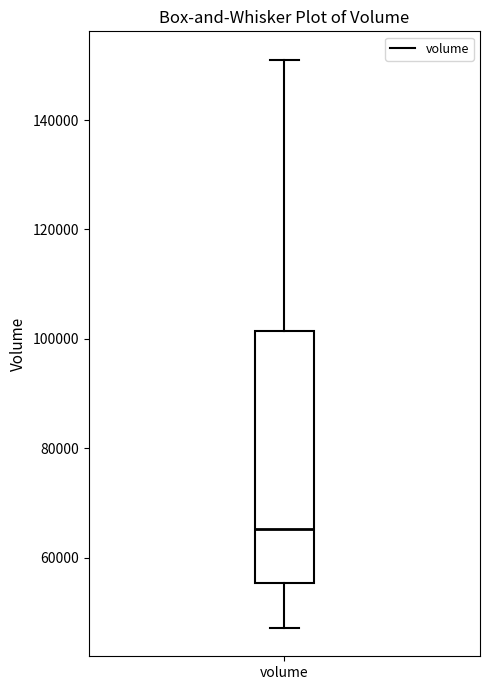

Read this box plot against the y-axis: the position of the median line, the range covered by the box, and the ends of both whiskers. The values are not printed on the chart, so give them approximately, as read against the axis.

median 66000, box 56000 to 102000, whiskers 48000 to 152000